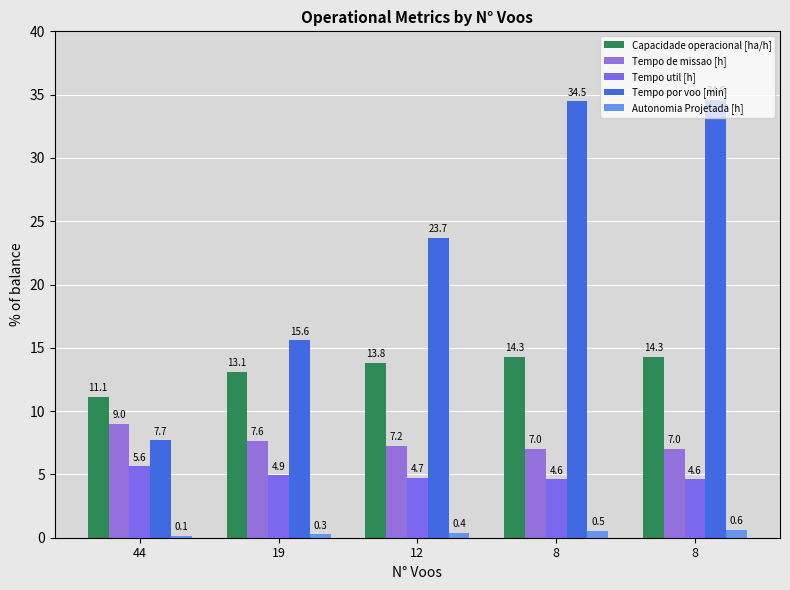

At which label is Tempo por voo [min] closest to 21?

12